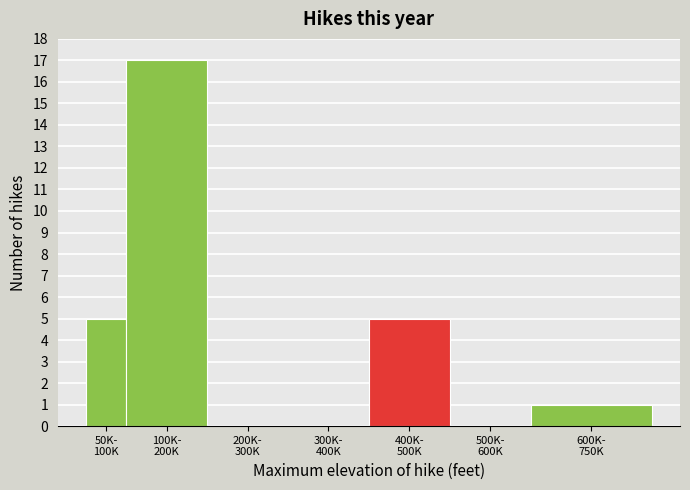

What is the sum of all values?

28